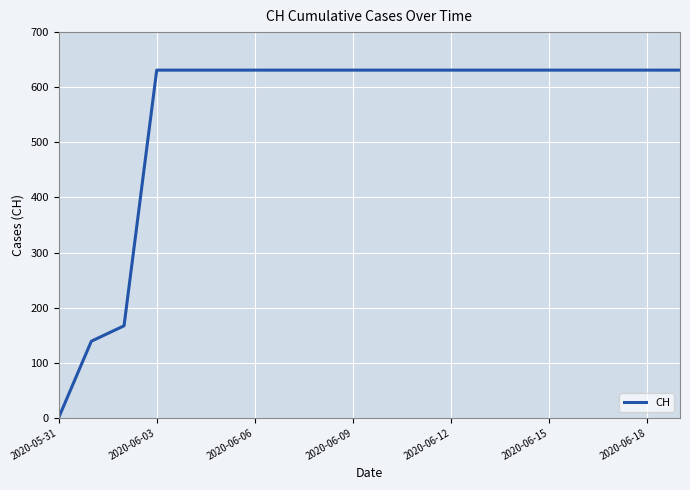

How many distinct data groups are displayed?

1